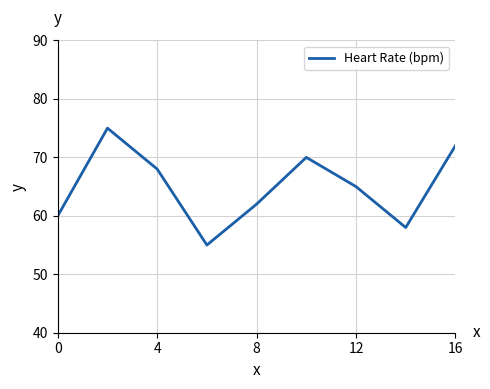

What is the smallest value displayed?

55